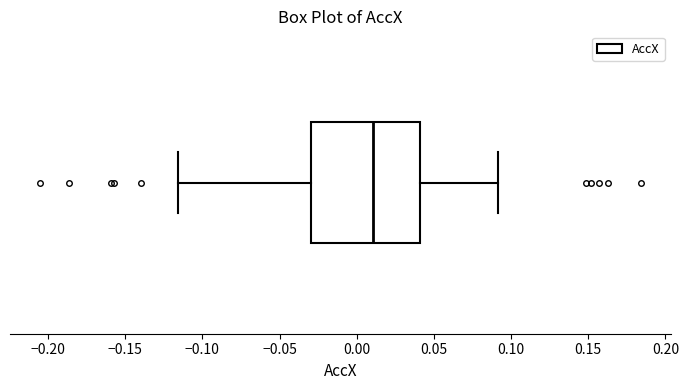

Read this box plot against the x-axis: the position of the median line, the range covered by the box, and the ends of both whiskers. The values are not printed on the chart, so give them approximately, as read against the axis.

median 0.010, box -0.030 to 0.040, whiskers -0.115 to 0.090